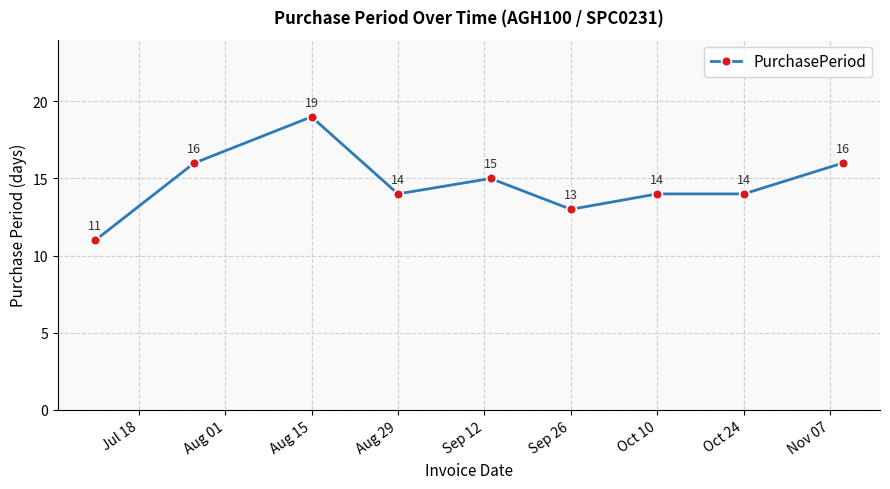

What is the greatest value displayed?

19